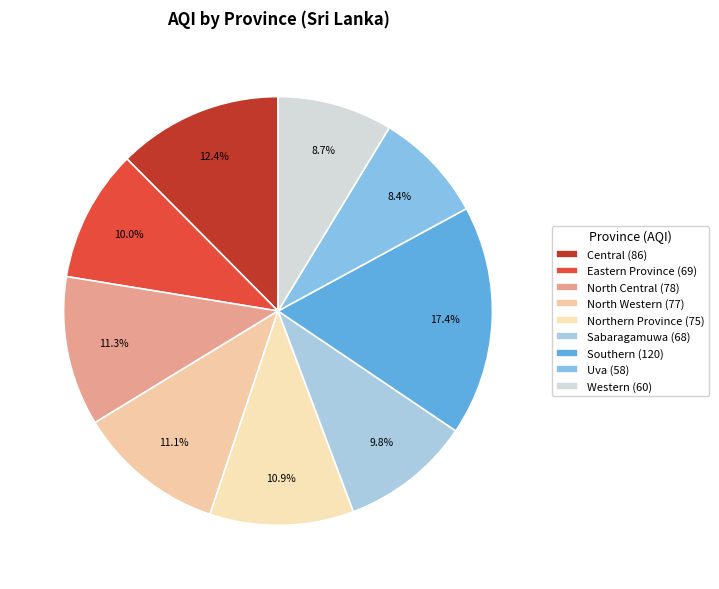

To the nearest percent, what is the difference between the Southern and Sabaragamuwa slice percentages?

8%